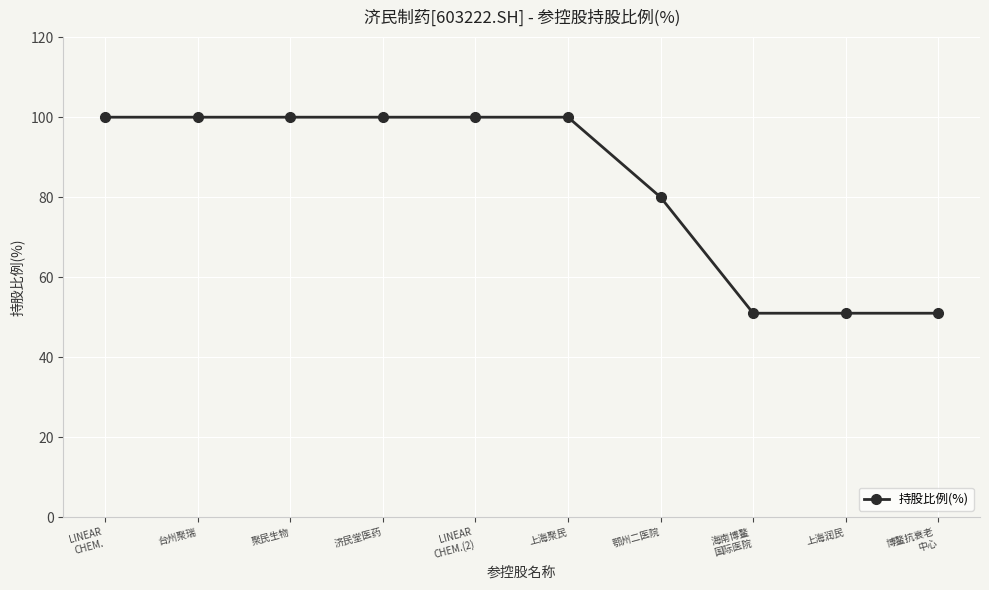

How many series are shown in this chart?

1